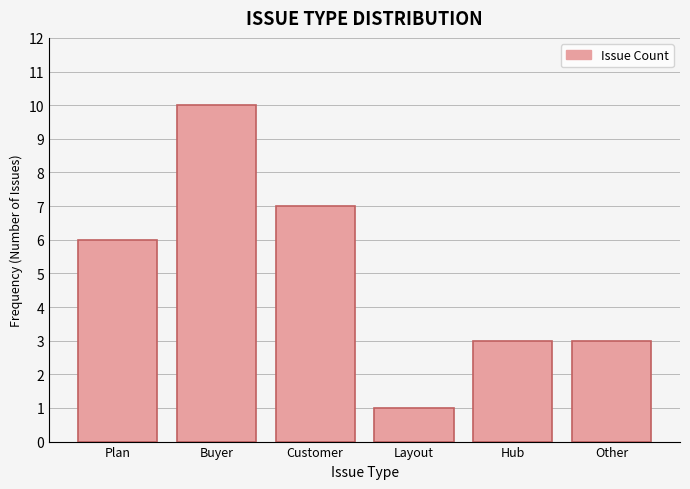

Reading left to right, what are all the values shown in this chart?

6	10	7	1	3	3